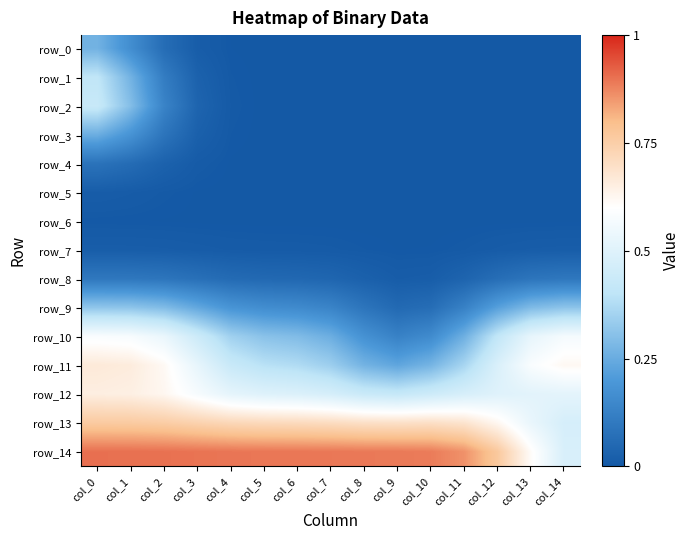

At which label does row_2 reach its peak?

col_0